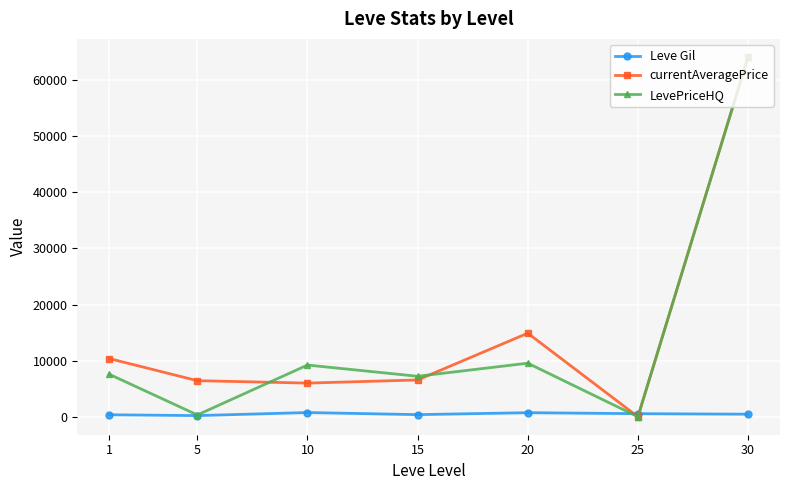

True or false: LevePriceHQ has a value of 0.0 at 25.

True